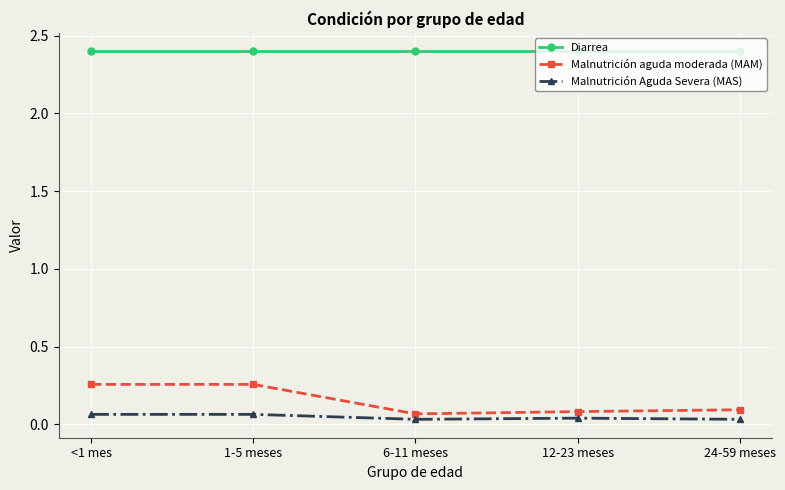

True or false: Malnutrición aguda moderada (MAM) and Diarrea cross at least once.

False